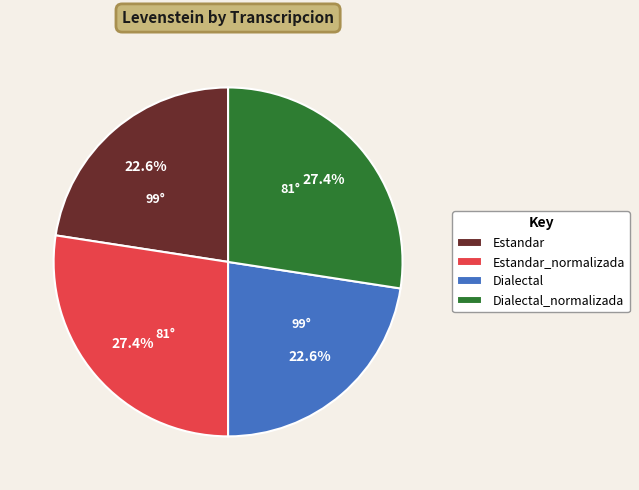

Is there a majority slice in this chart?

No